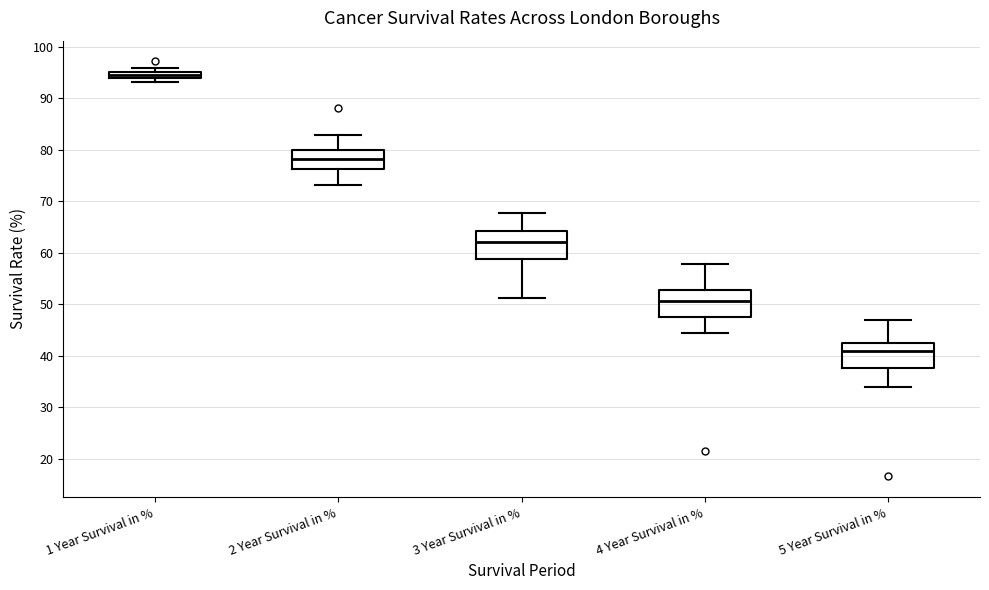

Which box's median line is the lowest?

5 Year Survival in %